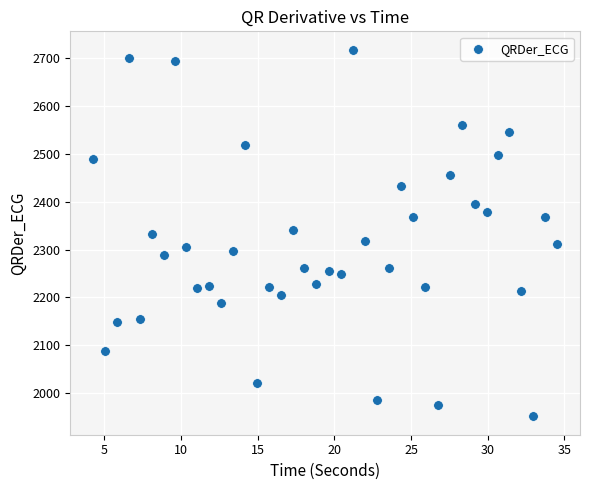

What is the range of Y values (max minus min)?

767.3